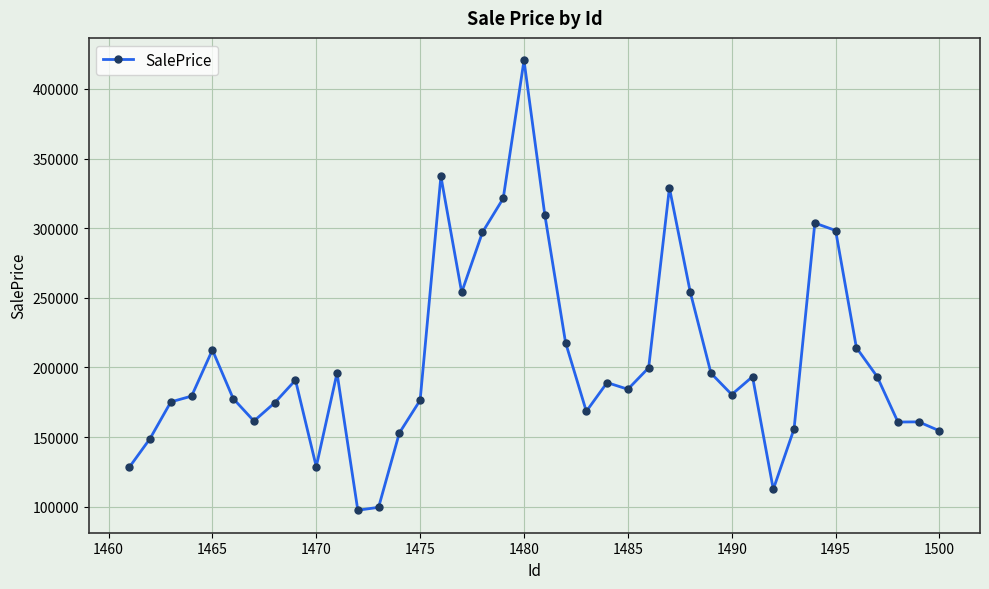

True or false: there are more than 1 points higher than both neighbors.

True